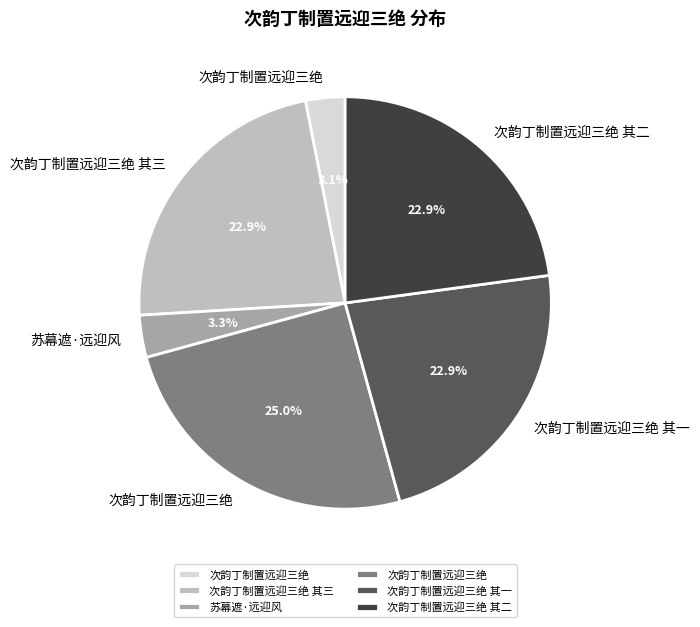

To the nearest percent, what is the difference between the largest and smallest slice percentages?

22%